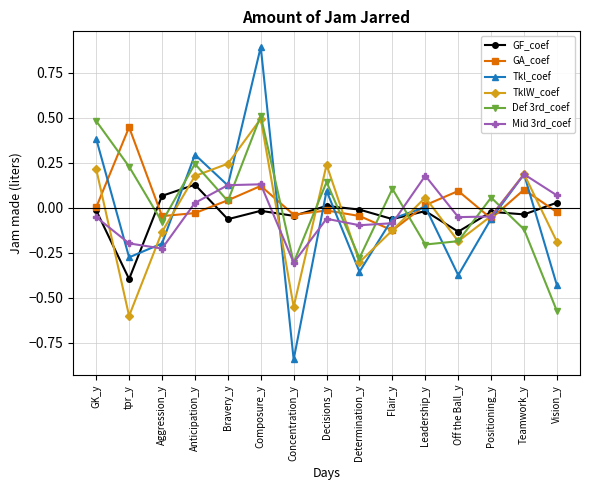

Is it true that GF_coef equals 0.2 at Anticipation_y?

False